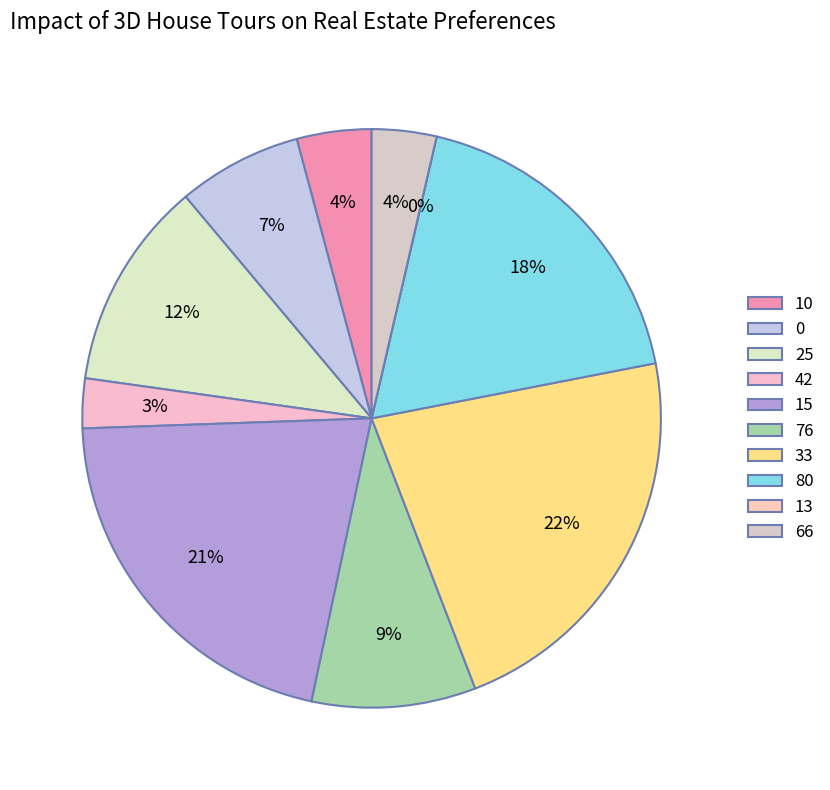

What percentage is the 10 slice, to the nearest percent?

4%